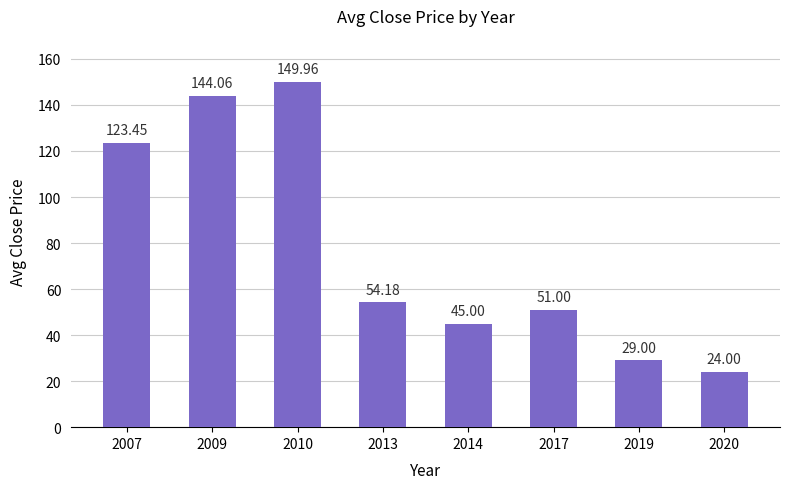

List the labels in order of value, smallest first.

2020, 2019, 2014, 2017, 2013, 2007, 2009, 2010